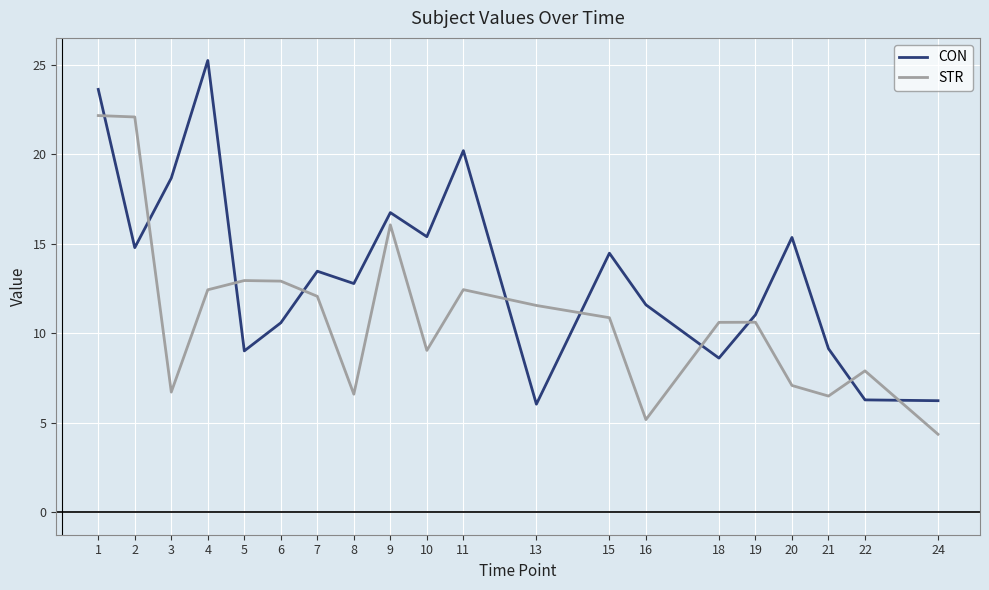

Where does the CON series first go above 13?

1